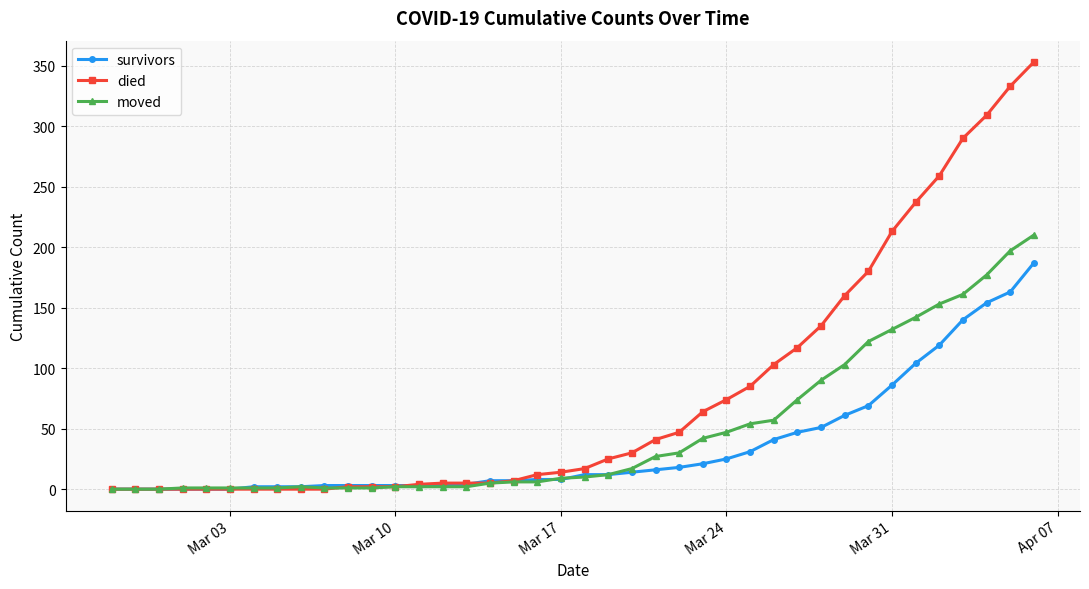

What is the greatest value displayed?

353